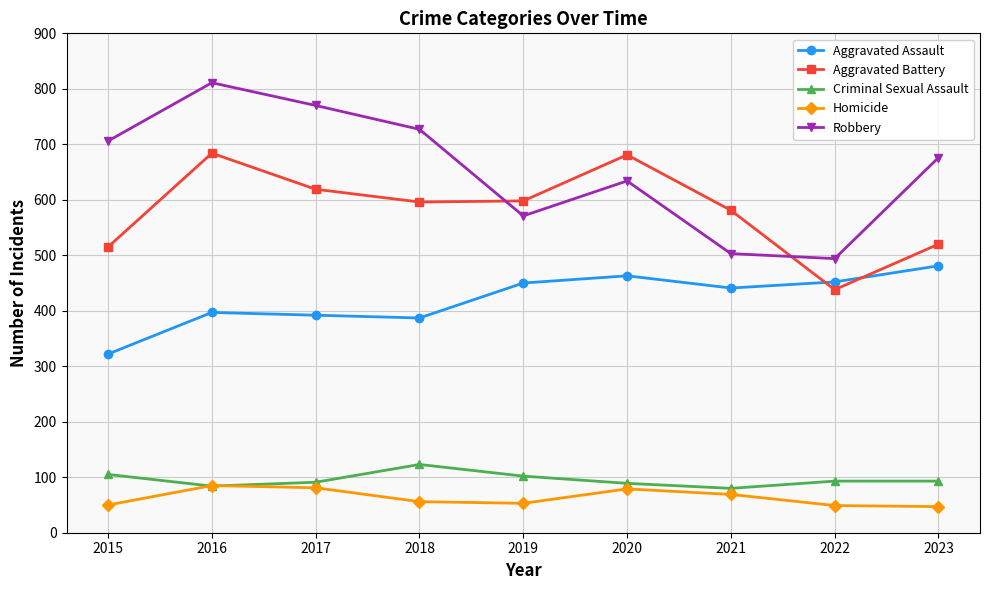

True or false: Homicide has more than 0 interior local peaks.

True